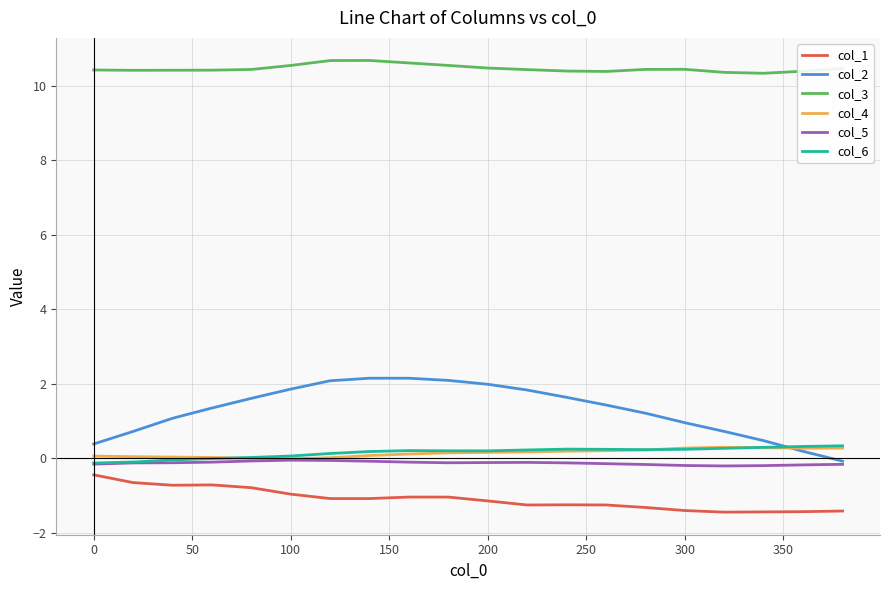

Count the number of data series in this chart.

6